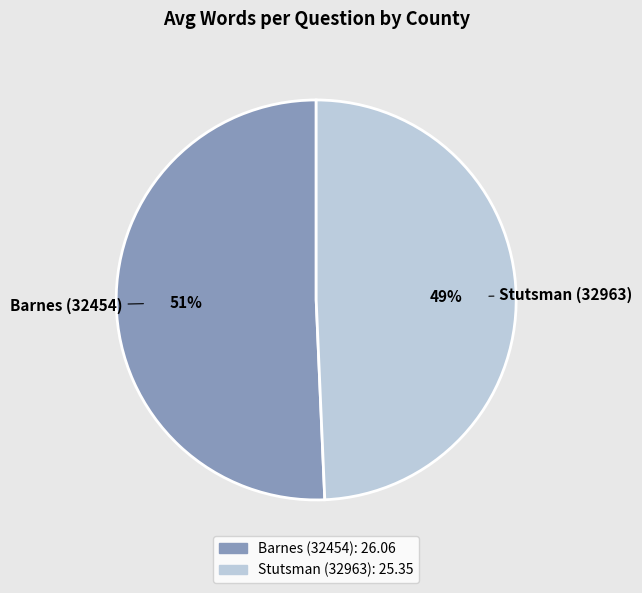

To the nearest percent, what is the combined percentage of Barnes (32454) and Stutsman (32963)?

100%